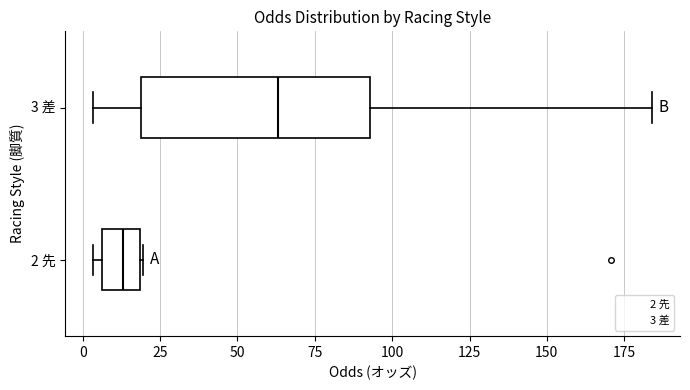

Reading bottom to top, transcribe this box plot: for each box, give where its median line is, the range the box spans, and where its two whiskers end, as read against the x-axis. The values are not printed on the chart, so give them approximately, as read against the axis.

2 先: median 15, box 5 to 20, whiskers 5 (just left of the box's left edge) to 20
3 差: median 65, box 20 to 95, whiskers 5 to 185